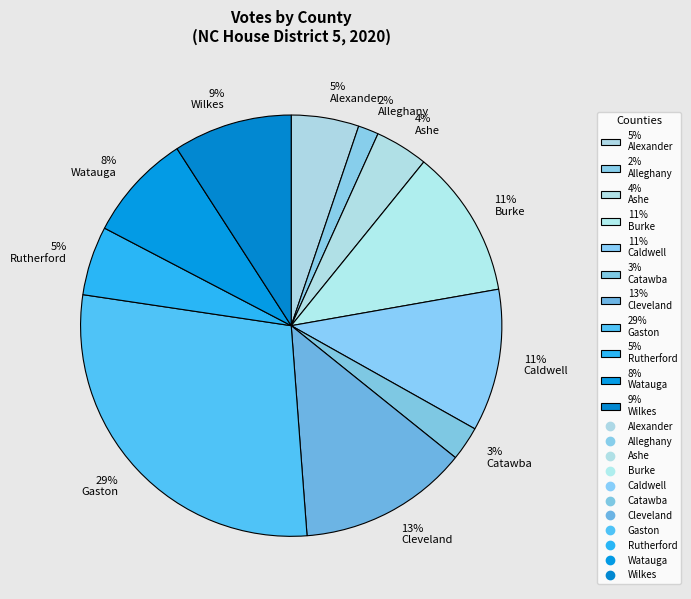

Which category has the smallest portion of the pie?

2% Alleghany